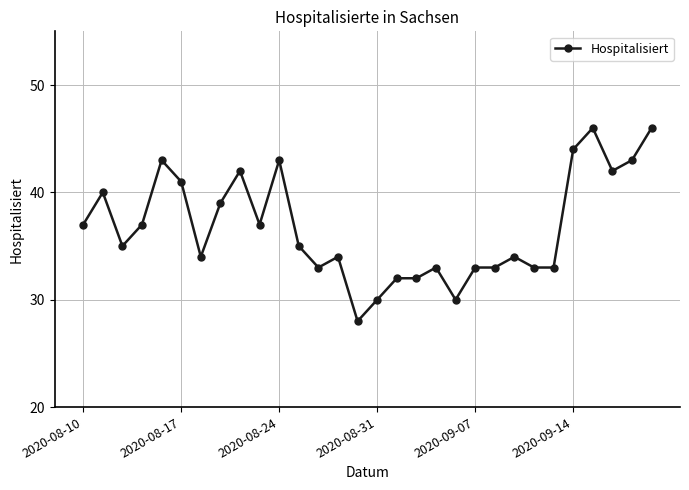

What is the greatest value displayed?

46